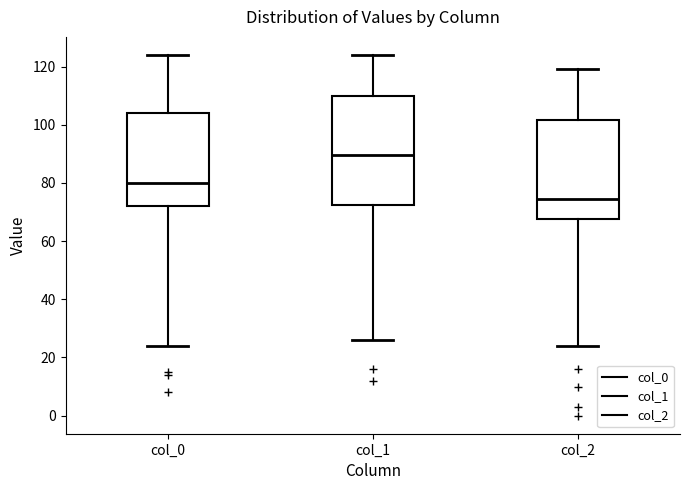

Reading left to right, transcribe this box plot: for each box, give where its median line is, the range the box spans, and where its two whiskers end, as read against the y-axis. The values are not printed on the chart, so give them approximately, as read against the axis.

col_0: median 80, box 72 to 104, whiskers 24 to 124
col_1: median 90, box 72 to 110, whiskers 26 to 124
col_2: median 74, box 68 to 102, whiskers 24 to 120